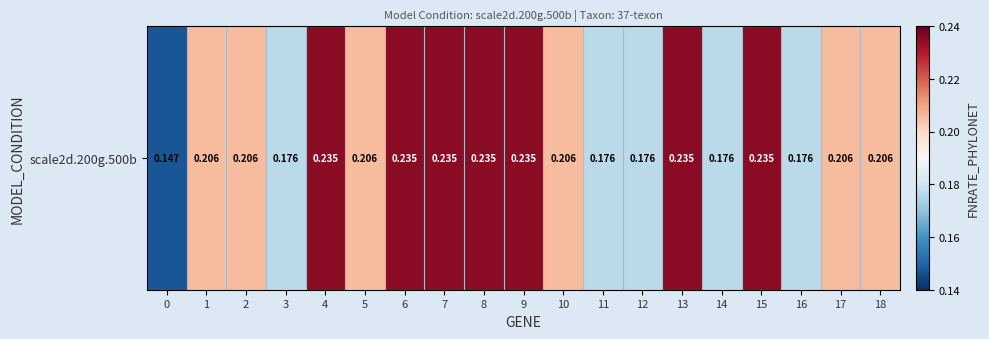

List the labels in order of value, smallest first.

0, 3, 11, 12, 14, 16, 1, 2, 5, 10, 17, 18, 4, 6, 7, 8, 9, 13, 15